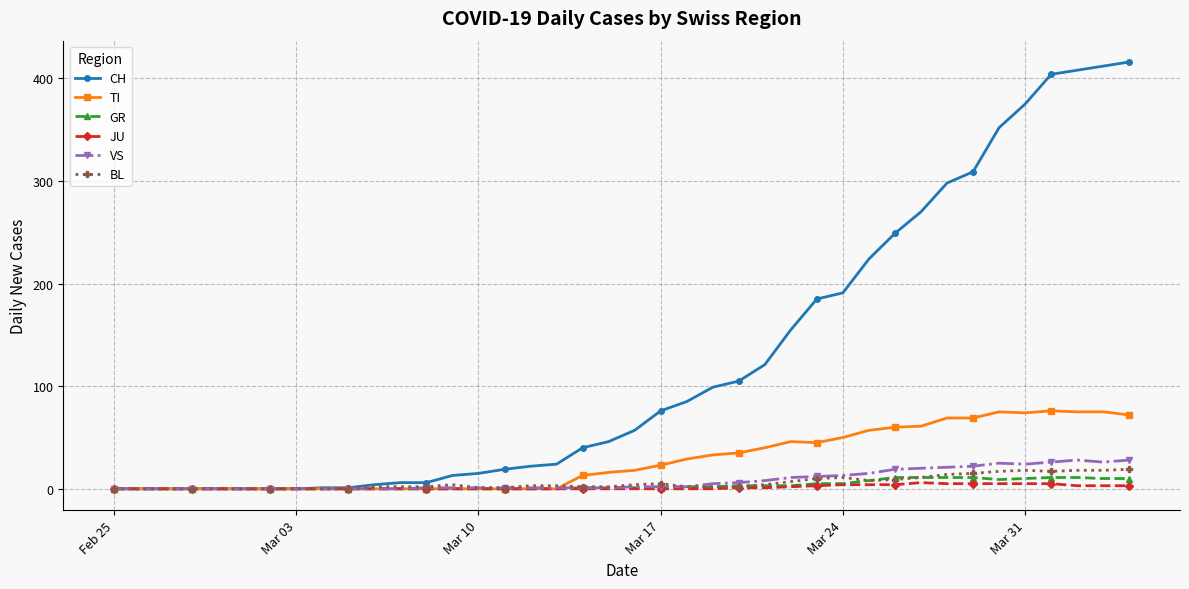

At how many categories does at least one series exceed 282?

8